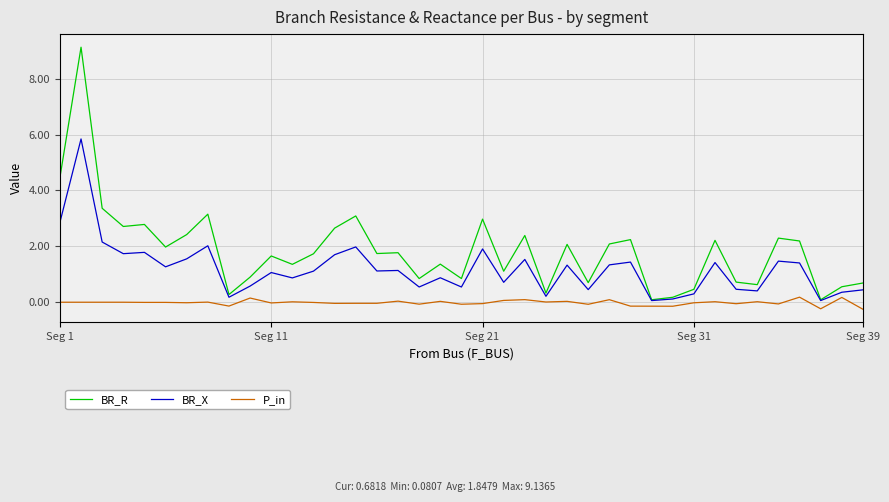

True or false: BR_R and P_in cross at least once.

False